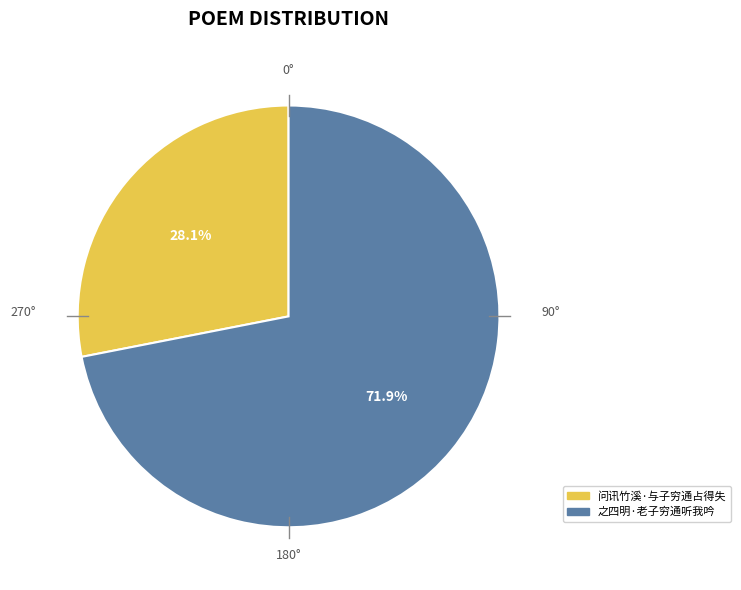

To the nearest percent, what is the difference between the largest and smallest slice percentages?

44%